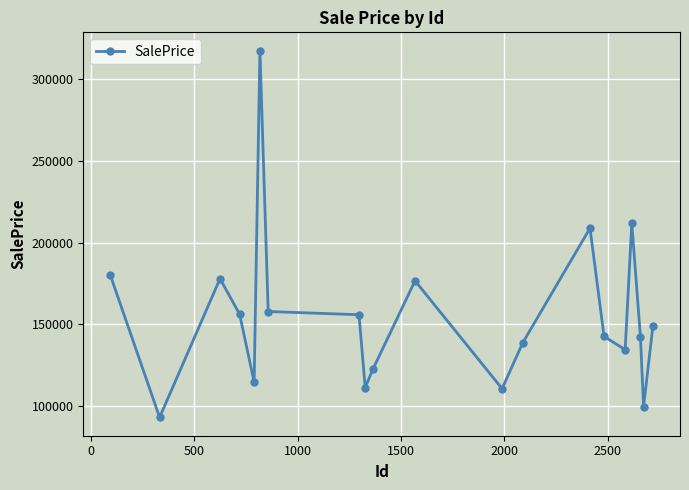

What is the greatest value displayed?

317469.6